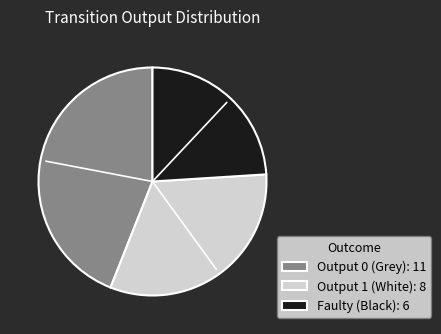

True or false: Output 0 (Grey): 11 accounts for 44% of the total.

True